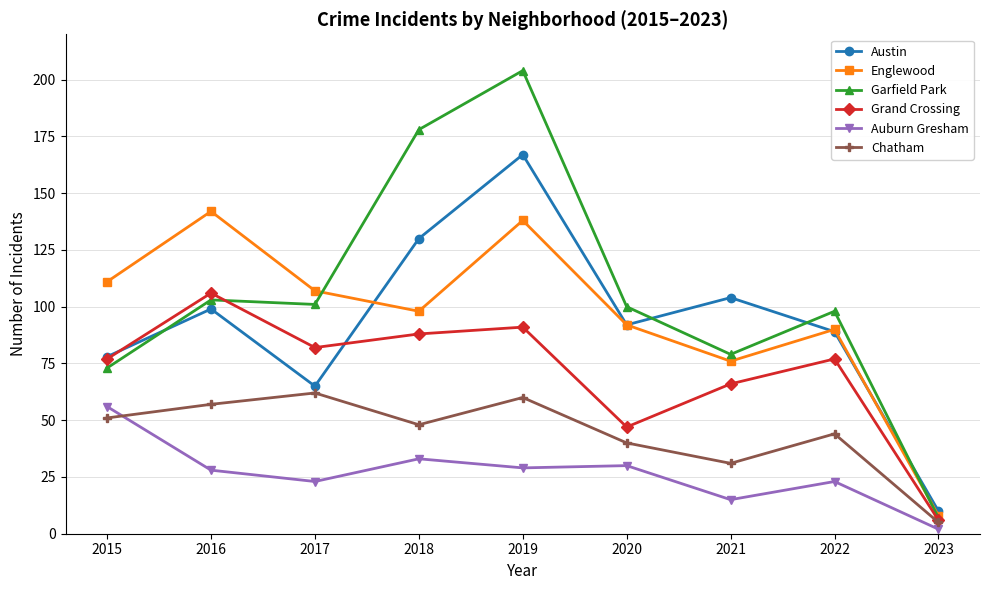

Which series has the largest total across all categories?

Garfield Park